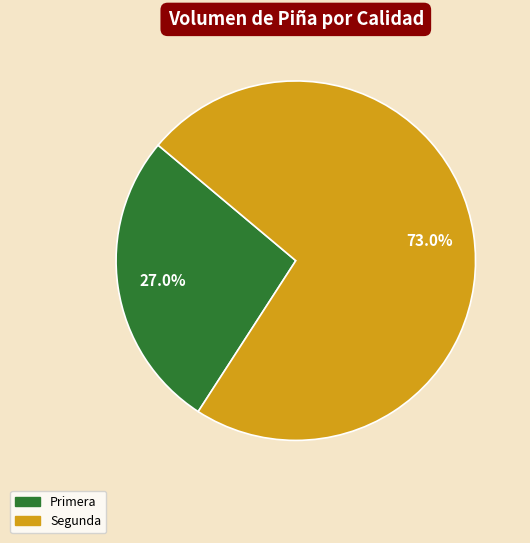

What percentage is NOT represented by Segunda?

27.0%